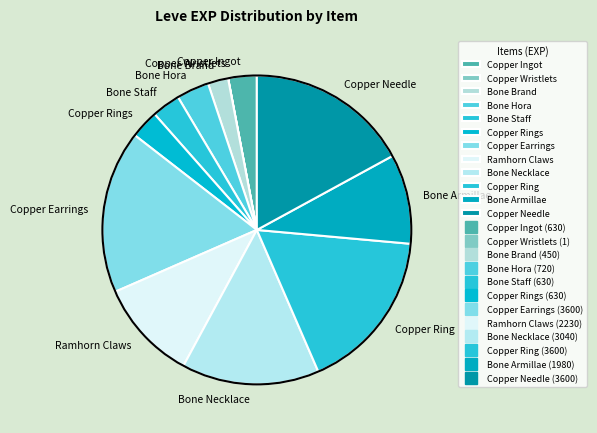

Is Ramhorn Claws the majority of the pie?

No